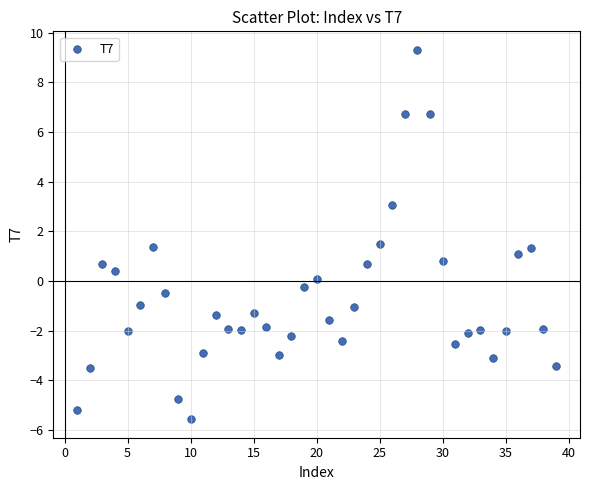

What is the range of X values (max minus min)?

38.0